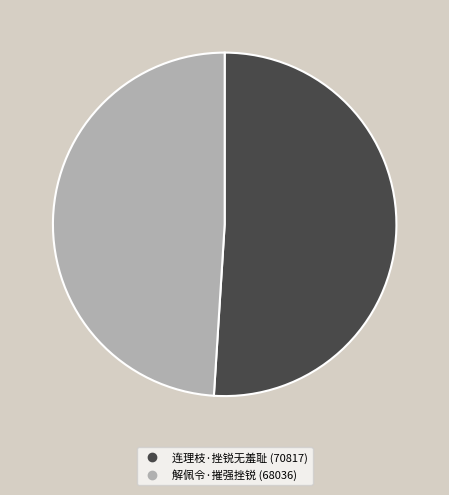

What is the largest slice in the pie chart?

连理枝·挫锐无羞耻